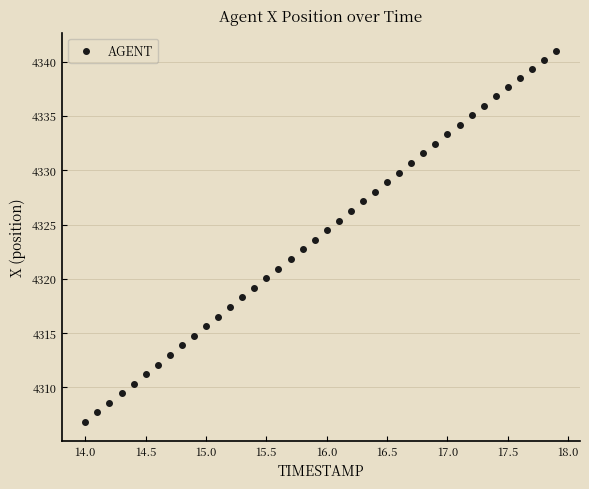

What is the range of X values (max minus min)?

3.9